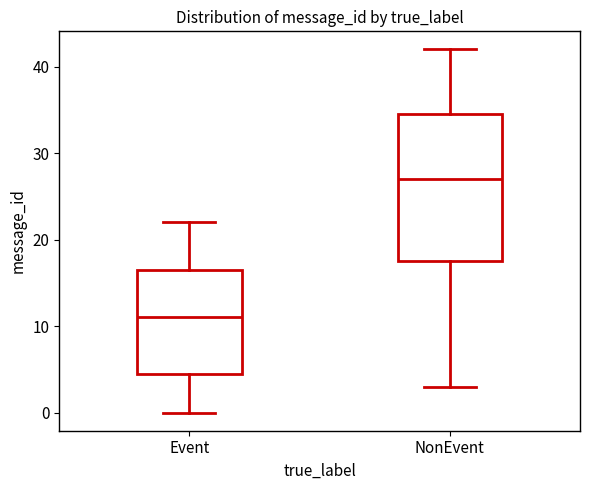

Reading left to right, read every box against the y-axis: the position of its median line, the range the box covers, and the ends of its whiskers. The values are not printed on the chart, so give them approximately, as read against the axis.

Event: median 11, box 5 to 17, whiskers 0 to 22
NonEvent: median 27, box 18 to 35, whiskers 3 to 42